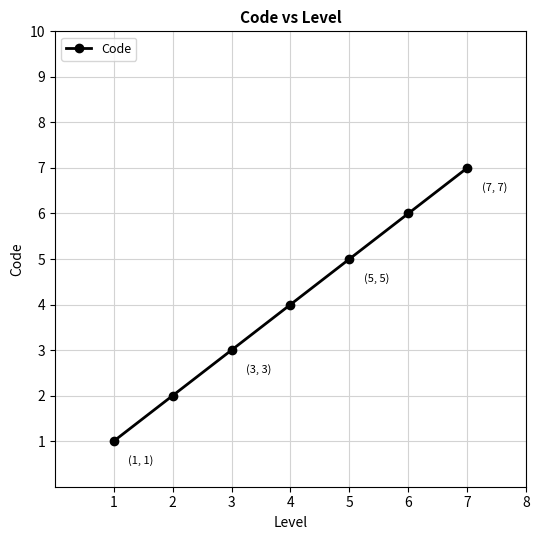

Reading left to right, transcribe all the data shown in this chart.

1=1	2=2	3=3	4=4	5=5	6=6	7=7